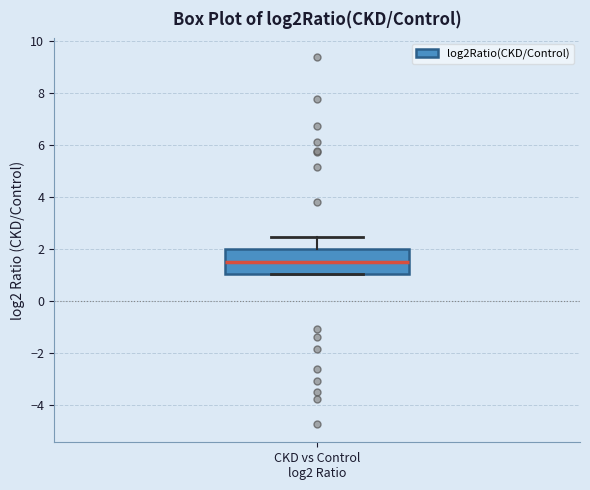

Transcribe this box plot: give where the median line is, the range the box spans, and where the two whiskers end, as read against the y-axis. The values are not printed on the chart, so give them approximately, as read against the axis.

median 1.4, box 1.0 to 2.0, whiskers 1.0 to 2.4